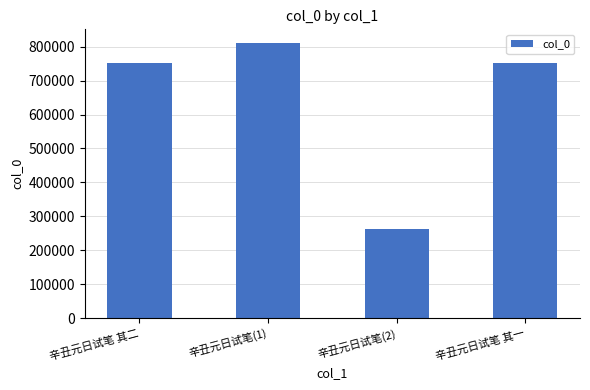

The chart shows a value of 106192 at 辛丑元日试笔(2). True or false?

False